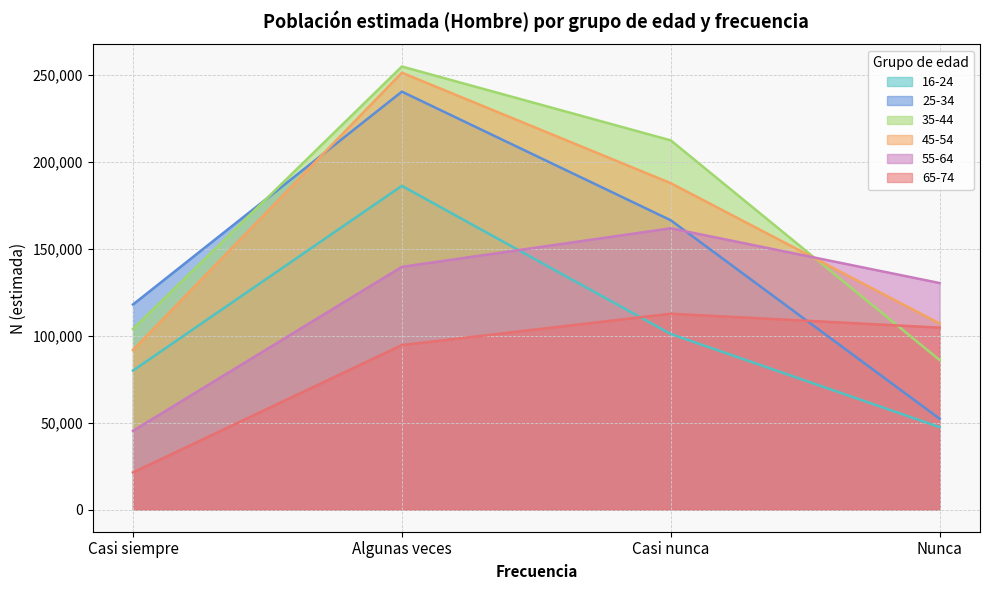

What is the minimum value for 25-34?

52229